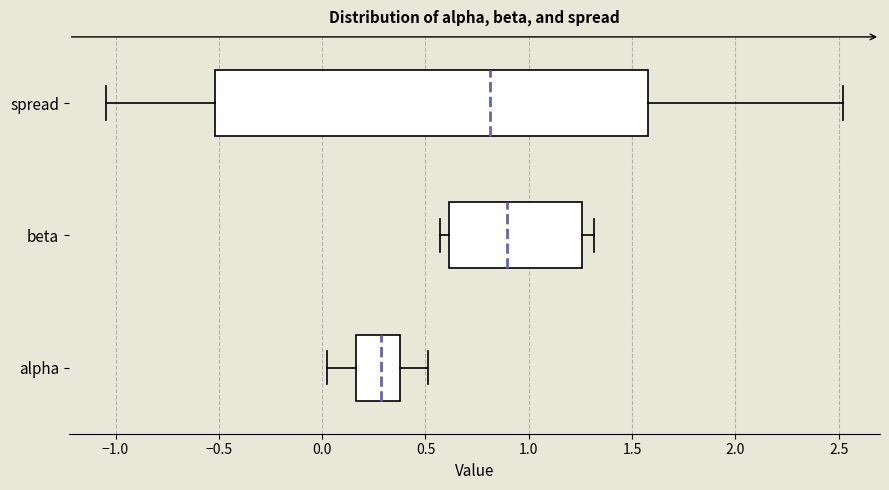

Where is the right edge of the box for spread on the x-axis? The values are not printed on the chart, so give them approximately, as read against the axis.

1.55